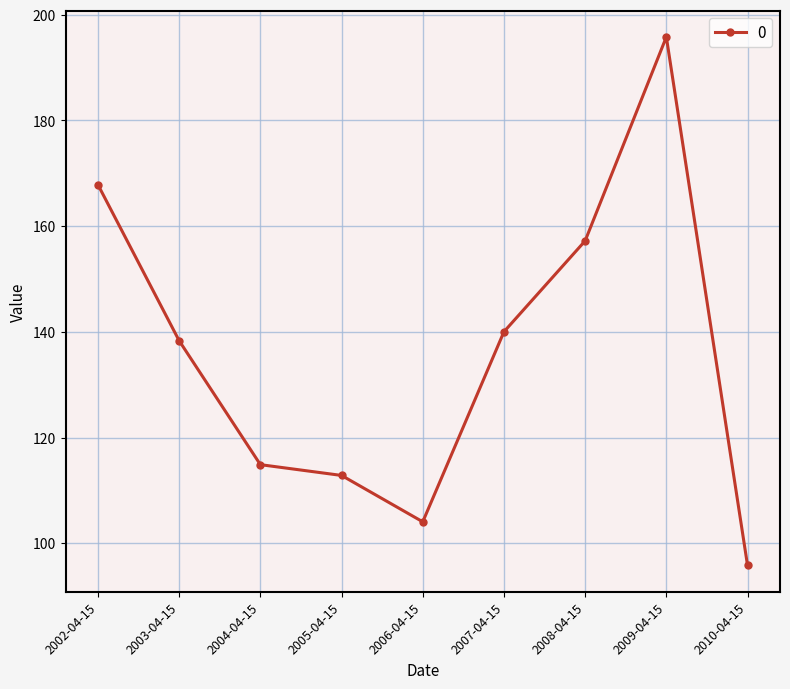

What is the change in value from 2002-04-15 to 2004-04-15?

-53.0